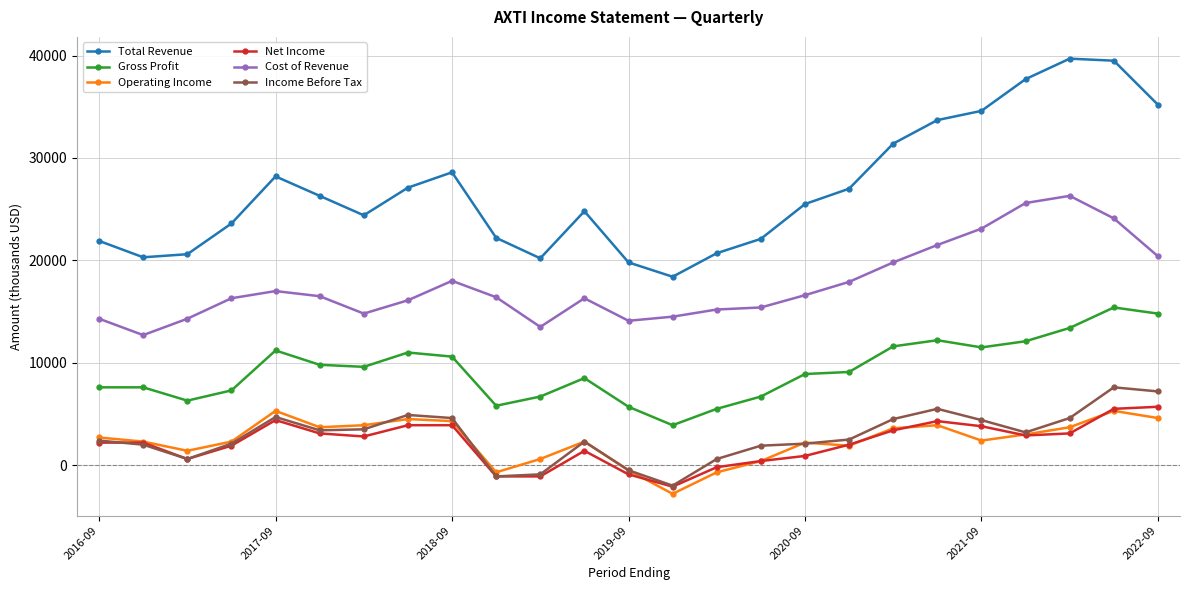

What is the smallest value displayed?

-2800